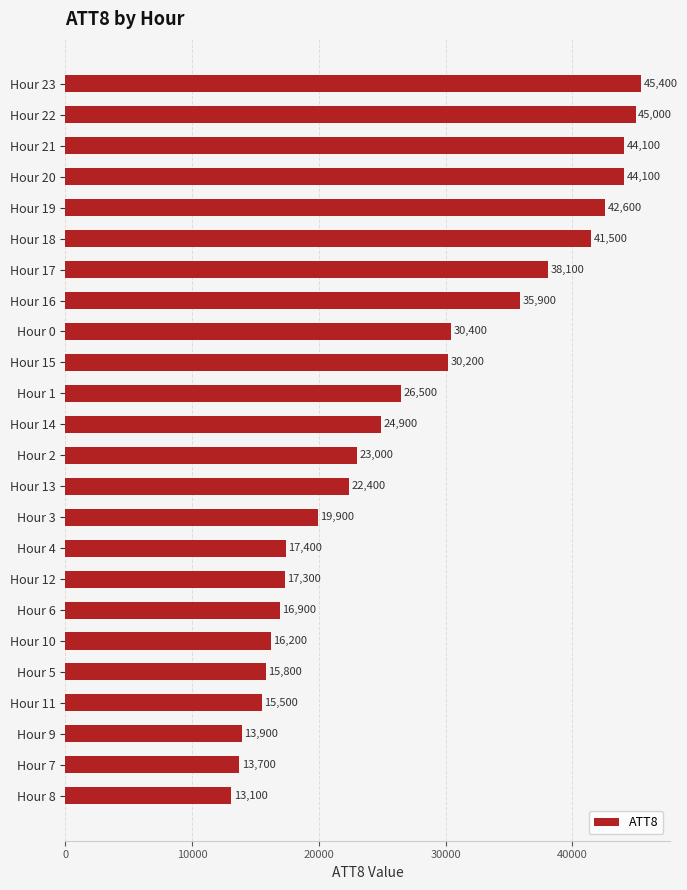

How many values are below 24900?

12